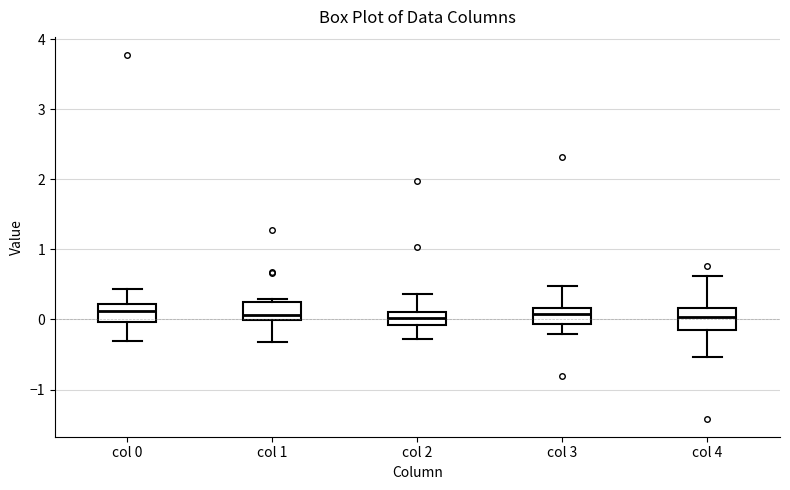

Reading left to right, read every box against the y-axis: the position of its median line, the range the box covers, and the ends of its whiskers. The values are not printed on the chart, so give them approximately, as read against the axis.

col 0: median 0.1, box 0.0 to 0.2, whiskers -0.3 to 0.4
col 1: median 0.1, box 0.0 to 0.2, whiskers -0.3 to 0.3
col 2: median 0.0, box -0.1 to 0.1, whiskers -0.3 to 0.4
col 3: median 0.1, box -0.1 to 0.2, whiskers -0.2 to 0.5
col 4: median 0.0, box -0.2 to 0.2, whiskers -0.5 to 0.6